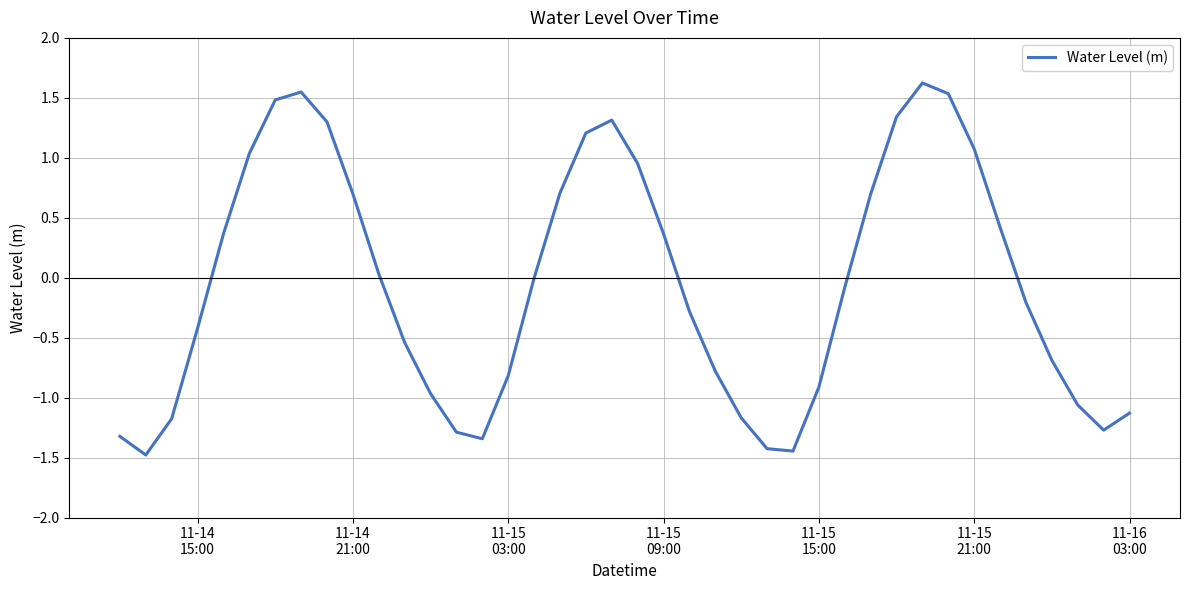

What is the difference between the maximum and minimum values?

3.1